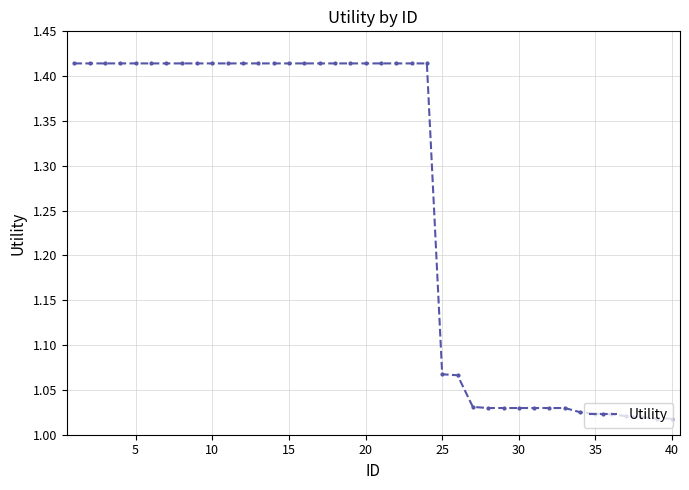

What is the difference between the maximum and second lowest values?

0.4